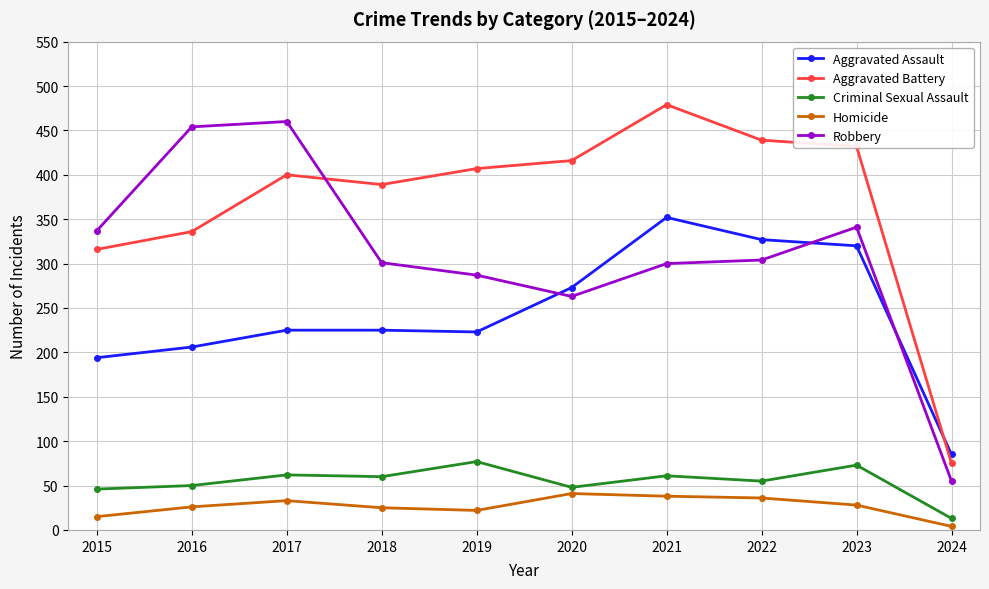

In Robbery, how many points are lower than both neighbors (excluding endpoints)?

1